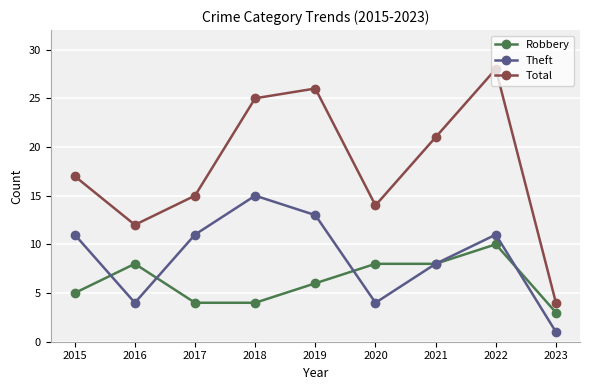

At which category is the sum across all series the highest?

2022